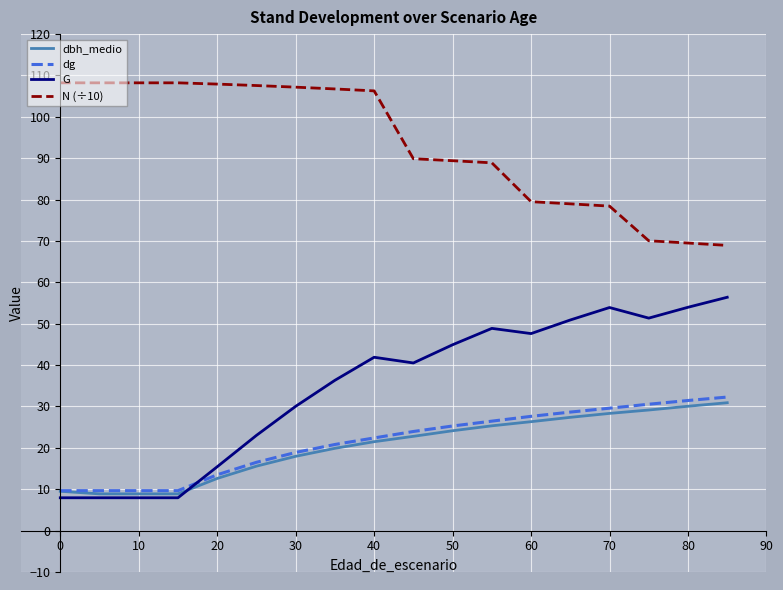

Which series has the largest range (max minus min)?

G